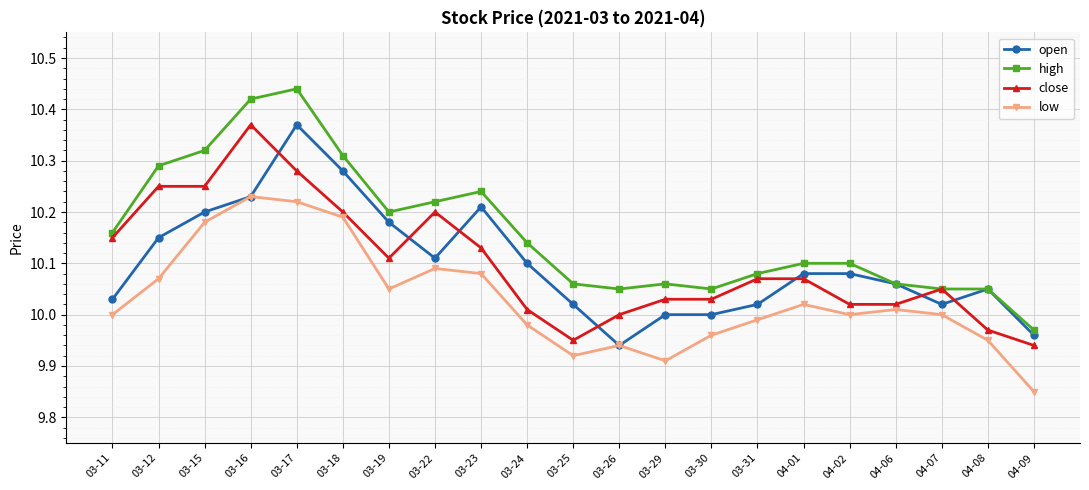

What is the label of the 1st point from the left?

03-11